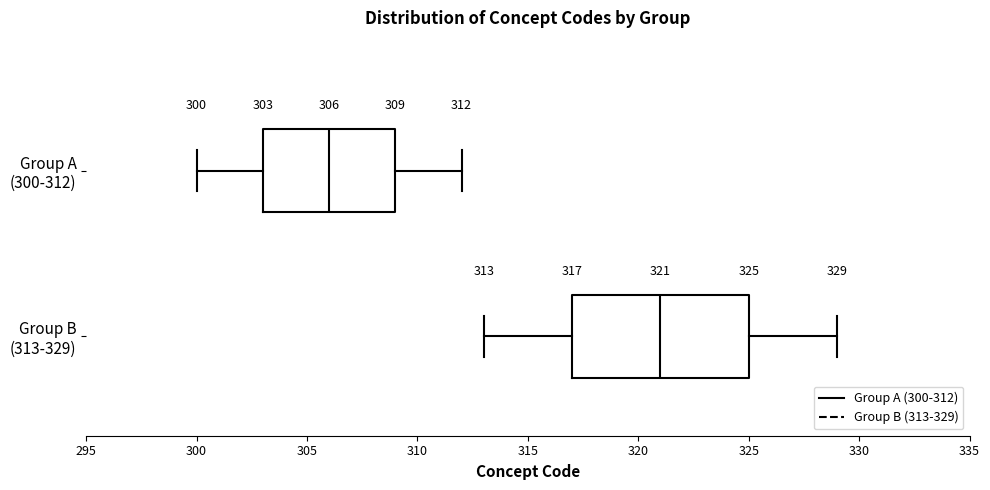

Comparing the boxes themselves (not the whiskers), which one is the widest?

Group B (313-329)